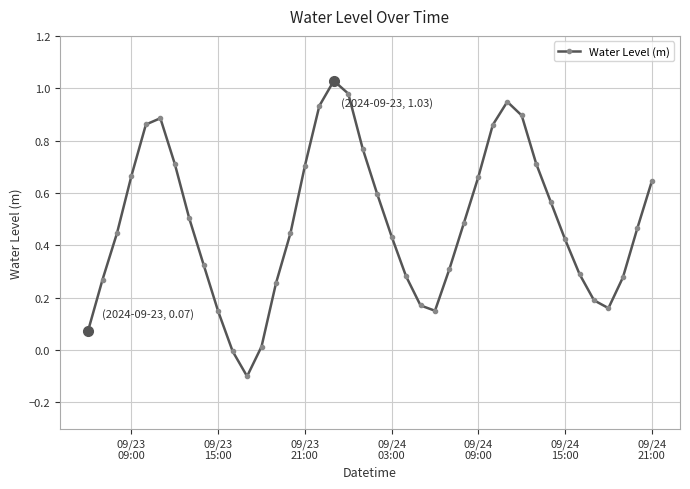

Is this an area chart (filled region under the line)?

No